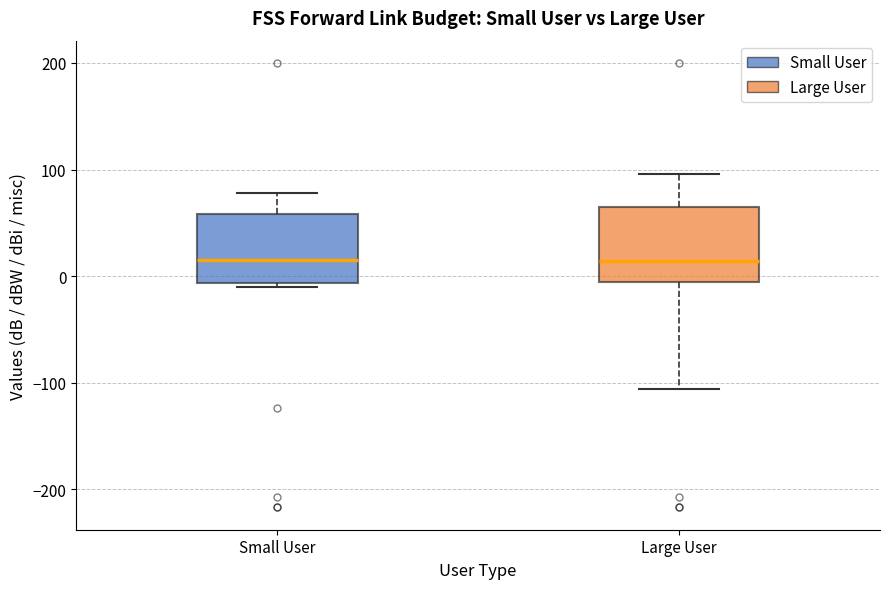

Where is the lower edge of the box for Small User on the y-axis? The values are not printed on the chart, so give them approximately, as read against the axis.

-10